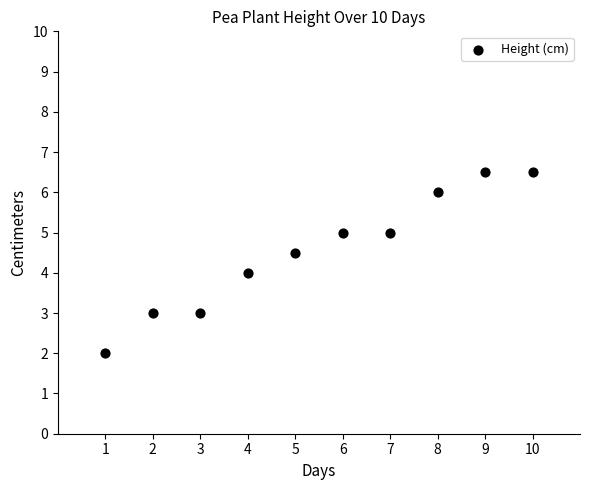

What is the average X value?

5.5